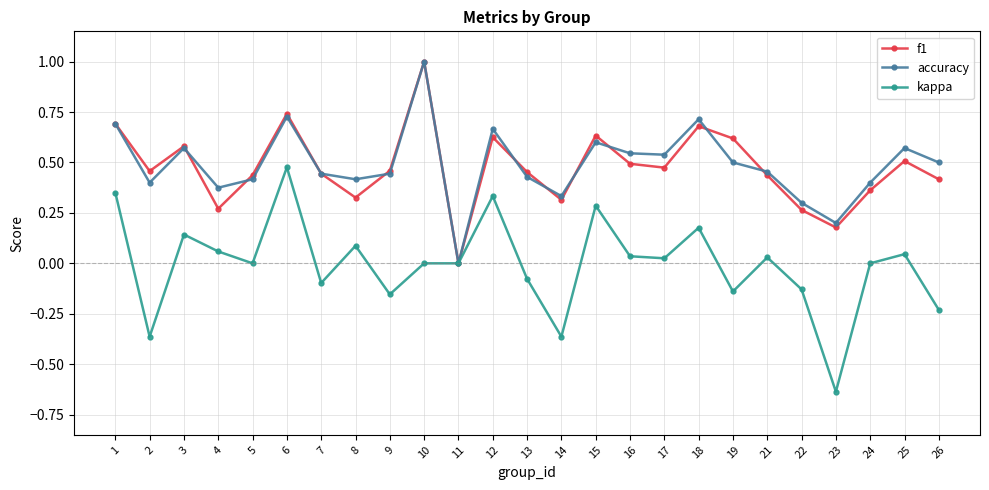

Where is f1 nearest to the value 0?

11